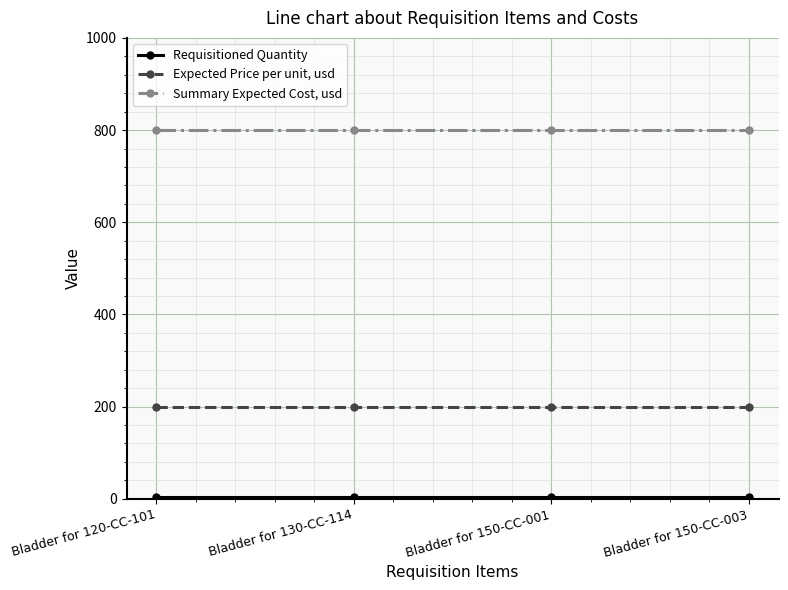

True or false: Summary Expected Cost, usd and Expected Price per unit, usd intersect in this chart.

False